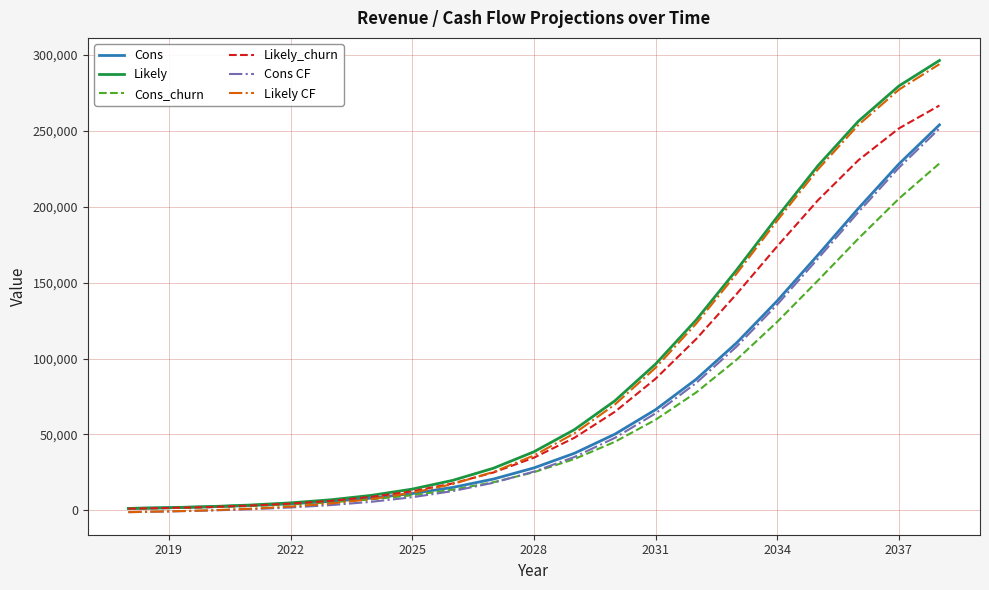

What is the maximum value shown in the chart?

296280.0